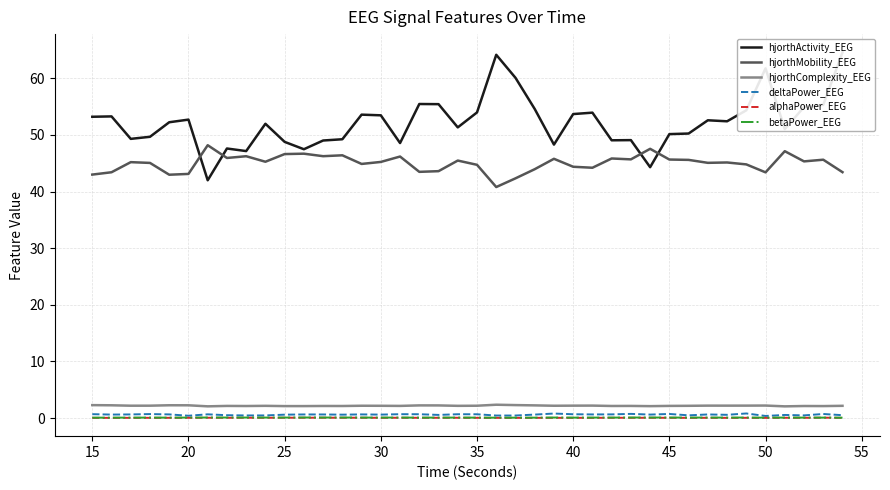

Reading left to right, extract all data points from this chart.

hjorthActivity_EEG: 53.2	53.3	49.3	49.7	52.2	52.7	42.0	47.6	47.2	52.0	48.8	47.5	49.0	49.2	53.6	53.5	48.6	55.5	55.4	51.3	54.0	64.2	60.1	54.6	48.3	53.7	53.9	49.1	49.1	44.3	50.2	50.3	52.6	52.4	54.4	61.8	51.0	54.9	55.3	64.6
hjorthMobility_EEG: 43.0	43.4	45.2	45.1	43.0	43.1	48.2	45.9	46.2	45.3	46.6	46.7	46.3	46.4	44.9	45.2	46.2	43.5	43.6	45.5	44.7	40.8	42.3	44.0	45.8	44.4	44.2	45.8	45.7	47.6	45.7	45.6	45.1	45.1	44.8	43.4	47.1	45.3	45.6	43.4
hjorthComplexity_EEG: 2.3	2.3	2.2	2.2	2.3	2.3	2.1	2.1	2.1	2.2	2.1	2.1	2.1	2.1	2.2	2.2	2.1	2.2	2.2	2.2	2.2	2.4	2.3	2.2	2.2	2.2	2.2	2.1	2.1	2.1	2.1	2.2	2.2	2.2	2.2	2.2	2.1	2.1	2.1	2.2
deltaPower_EEG: 0.7	0.6	0.6	0.7	0.6	0.4	0.7	0.5	0.5	0.5	0.6	0.6	0.6	0.6	0.6	0.6	0.7	0.7	0.6	0.7	0.7	0.4	0.5	0.6	0.8	0.7	0.6	0.7	0.7	0.6	0.7	0.5	0.6	0.6	0.8	0.4	0.5	0.5	0.7	0.5
alphaPower_EEG: 0.0	0.0	0.0	0.0	0.0	0.0	0.1	0.0	0.1	0.1	0.1	0.1	0.1	0.1	0.1	0.0	0.1	0.0	0.1	0.1	0.0	0.0	0.0	0.0	0.0	0.0	0.0	0.1	0.1	0.1	0.0	0.0	0.0	0.0	0.0	0.0	0.1	0.0	0.1	0.0
betaPower_EEG: 0.1	0.1	0.1	0.1	0.1	0.1	0.1	0.1	0.1	0.1	0.1	0.1	0.1	0.1	0.1	0.1	0.1	0.1	0.1	0.1	0.1	0.1	0.1	0.1	0.1	0.1	0.1	0.1	0.1	0.1	0.1	0.1	0.1	0.1	0.1	0.1	0.1	0.1	0.1	0.1